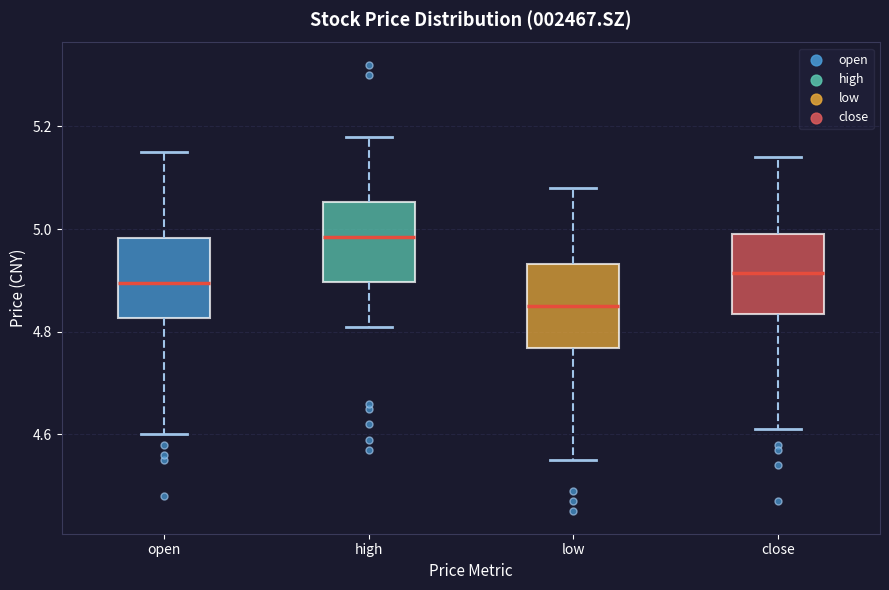

Reading left to right, read every box against the y-axis: the position of its median line, the range the box covers, and the ends of its whiskers. The values are not printed on the chart, so give them approximately, as read against the axis.

open: median 4.90, box 4.82 to 4.98, whiskers 4.60 to 5.16
high: median 4.98, box 4.90 to 5.06, whiskers 4.82 to 5.18
low: median 4.86, box 4.76 to 4.94, whiskers 4.56 to 5.08
close: median 4.92, box 4.84 to 5.00, whiskers 4.62 to 5.14